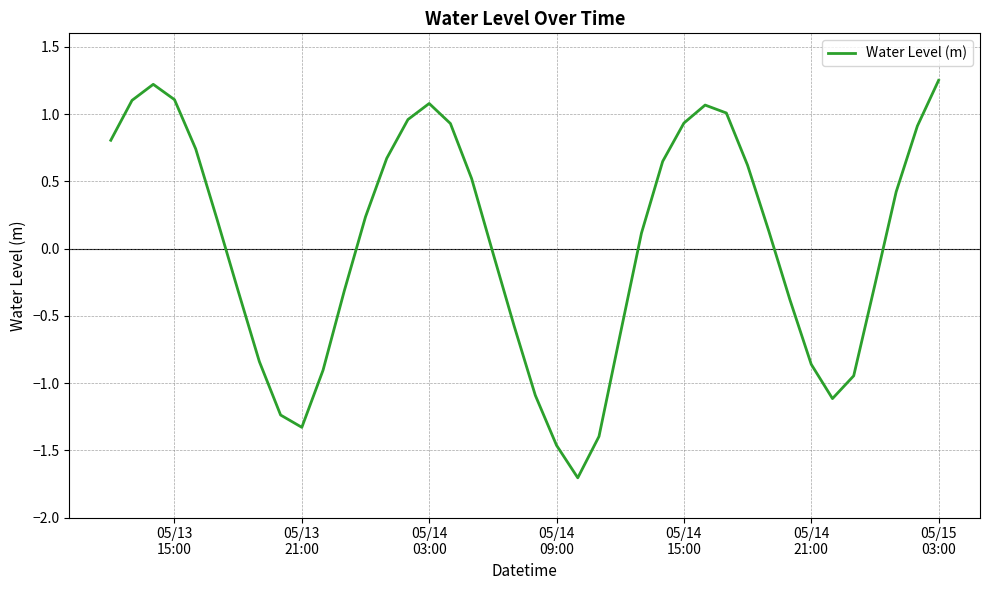

What is the minimum value shown in the chart?

-1.7